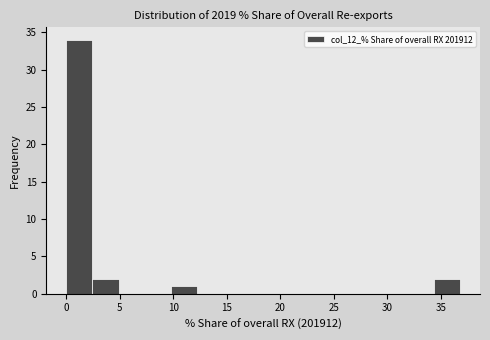

Over which range of the x-axis is the bar tallest?

0.0 to 2.5